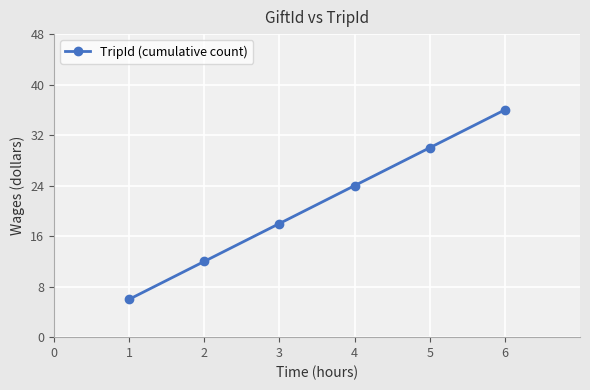

What is the sum of all values?

126